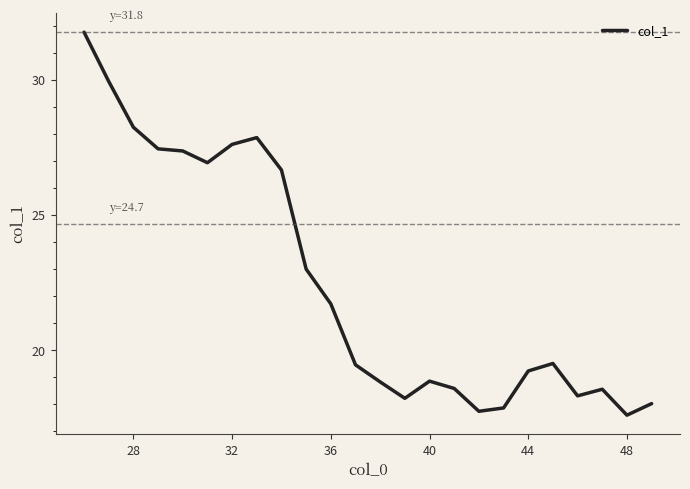

What is the minimum value shown in the chart?

17.6